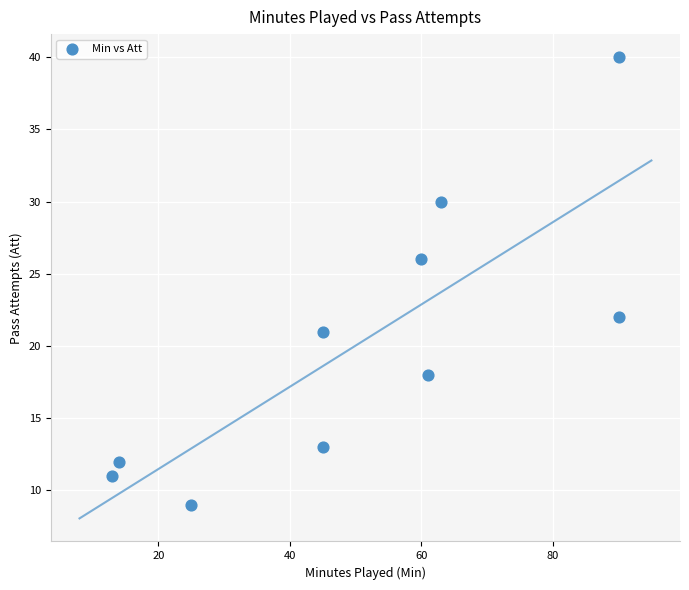

What is the average X value?

51